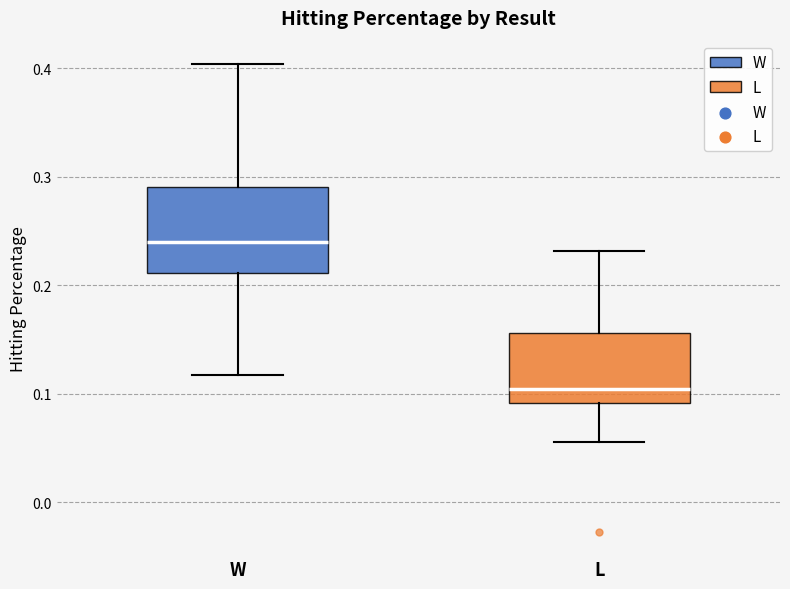

Reading left to right, read every box against the y-axis: the position of its median line, the range the box covers, and the ends of its whiskers. The values are not printed on the chart, so give them approximately, as read against the axis.

W: median 0.24, box 0.21 to 0.29, whiskers 0.12 to 0.40
L: median 0.10, box 0.09 to 0.16, whiskers 0.06 to 0.23